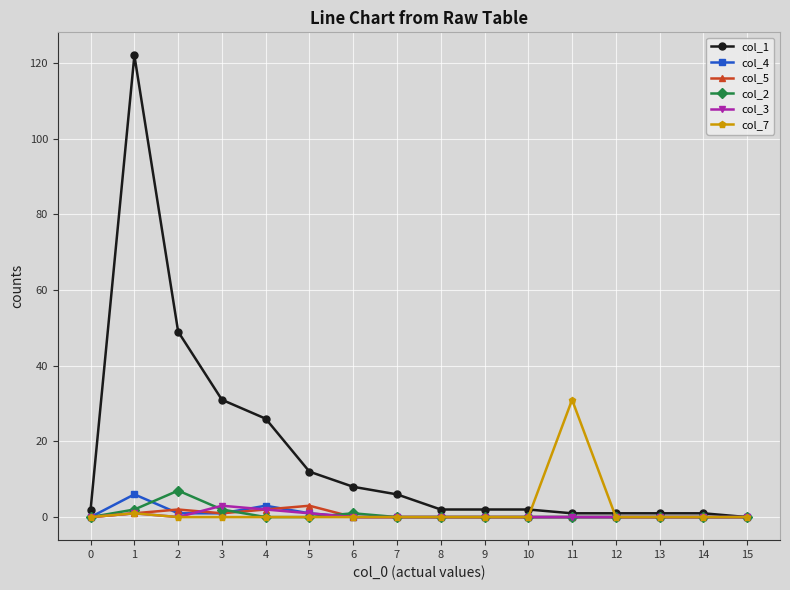

How many col_4 values are between 0 and 1?

14